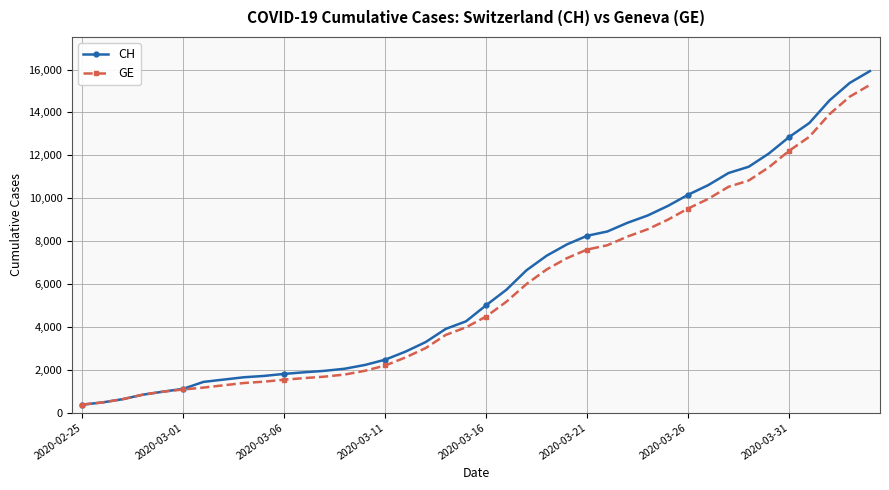

What is the value of the CH point at the 26th from the left?

8249